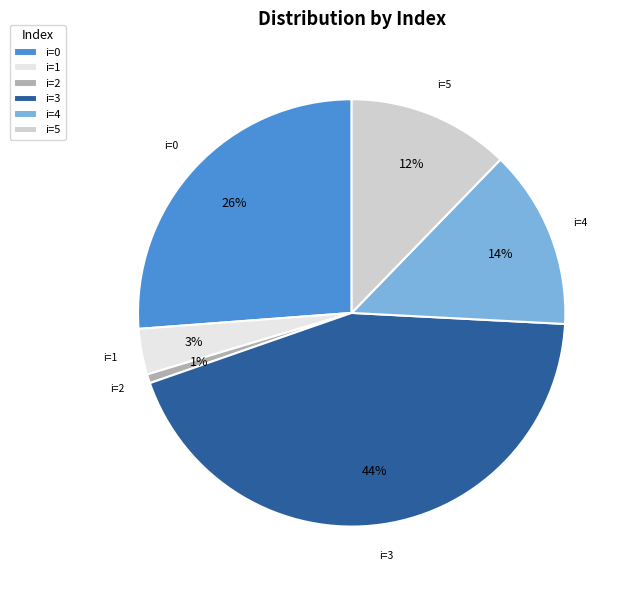

Combined, do i=5 and i=0 account for over 50%?

No